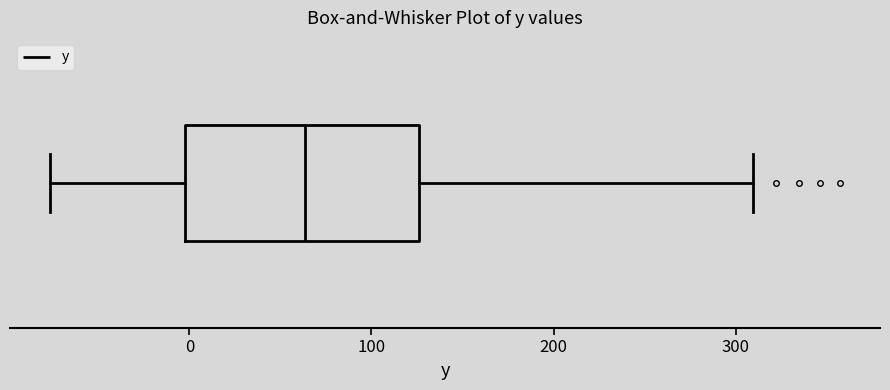

Where is the left edge of the box on the x-axis? The values are not printed on the chart, so give them approximately, as read against the axis.

0